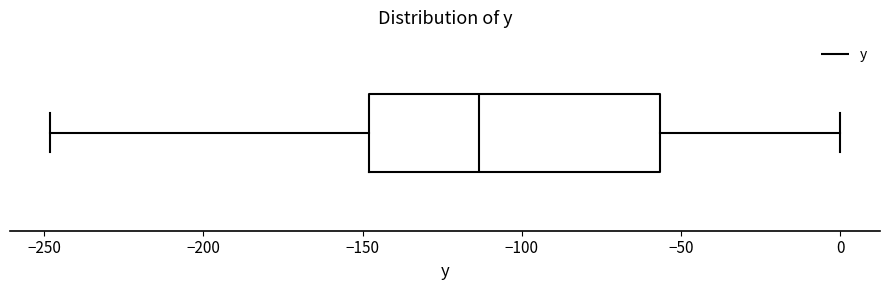

Read this box plot against the x-axis: the position of the median line, the range covered by the box, and the ends of both whiskers. The values are not printed on the chart, so give them approximately, as read against the axis.

median -115, box -150 to -55, whiskers -250 to 0